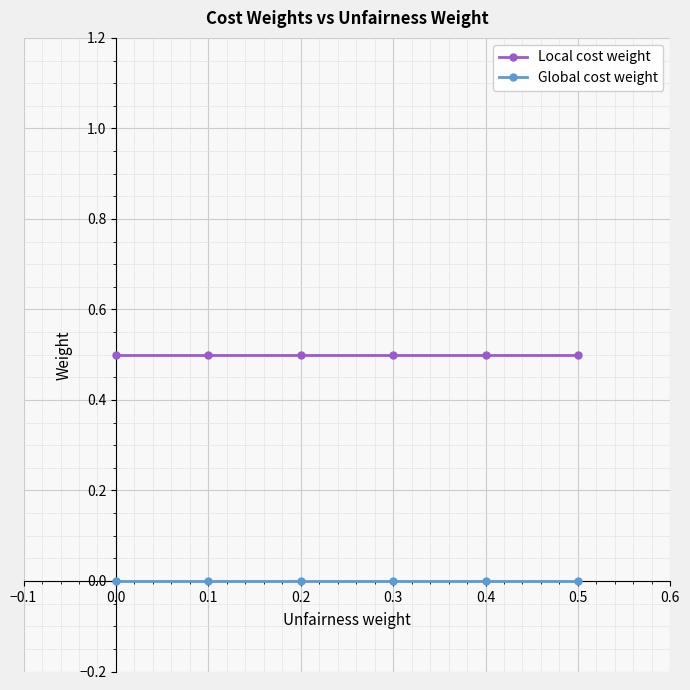

Does the chart display data point markers on the line(s)?

Yes